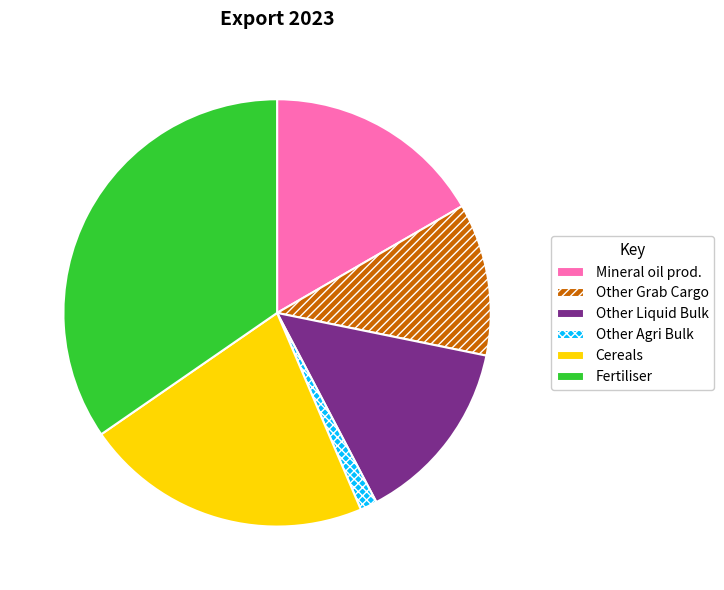

What is the smallest slice in the pie chart?

Other Agri Bulk